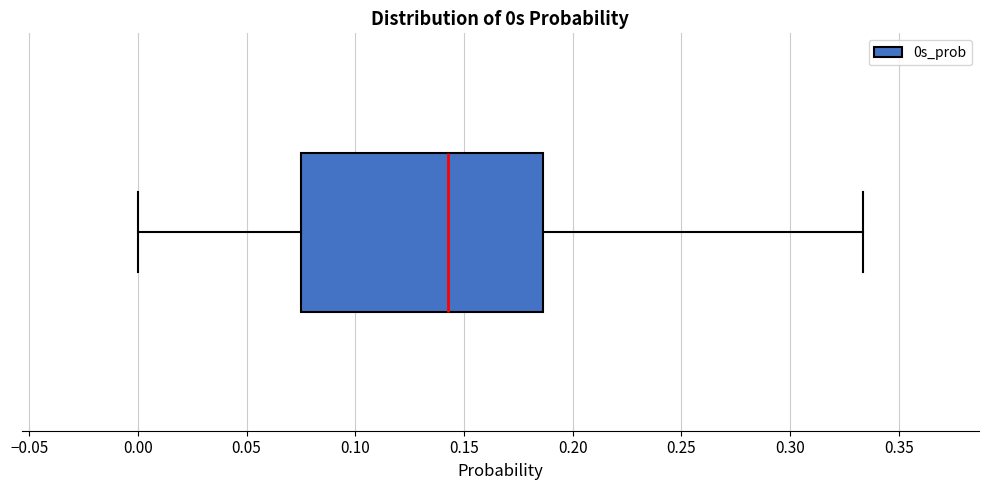

Read this box plot against the x-axis: the position of the median line, the range covered by the box, and the ends of both whiskers. The values are not printed on the chart, so give them approximately, as read against the axis.

median 0.145, box 0.075 to 0.185, whiskers 0.000 to 0.335